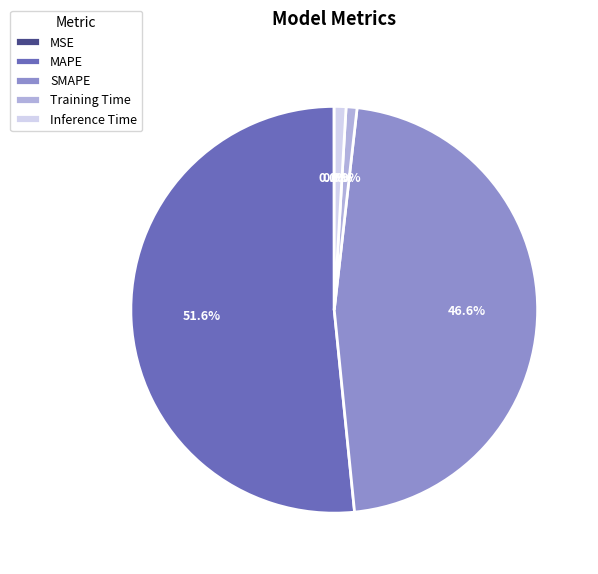

What is the ratio of the value at MAPE to the value at SMAPE?

1.1